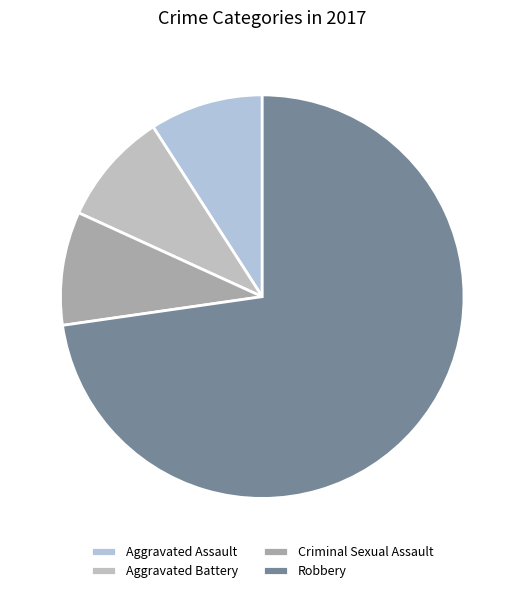

Is there any slice that represents more than half of the pie?

Yes